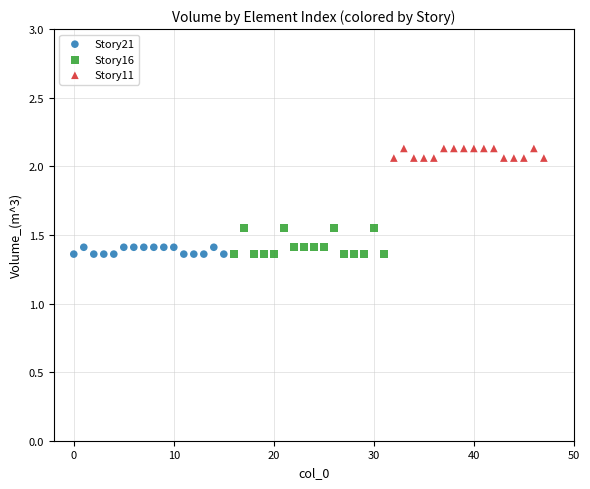

Which series has the largest Y range (max minus min)?

Story16